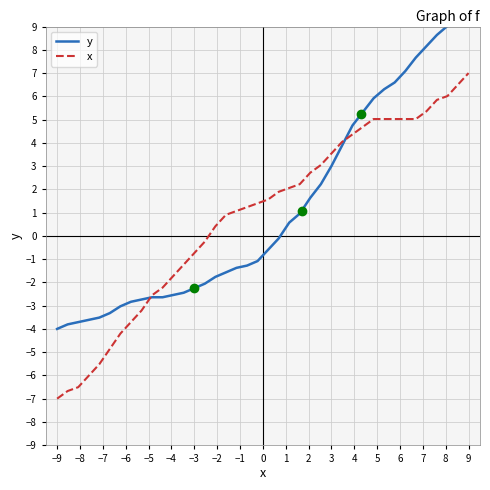

The value of x at −3 is -0.7. True or false?

True